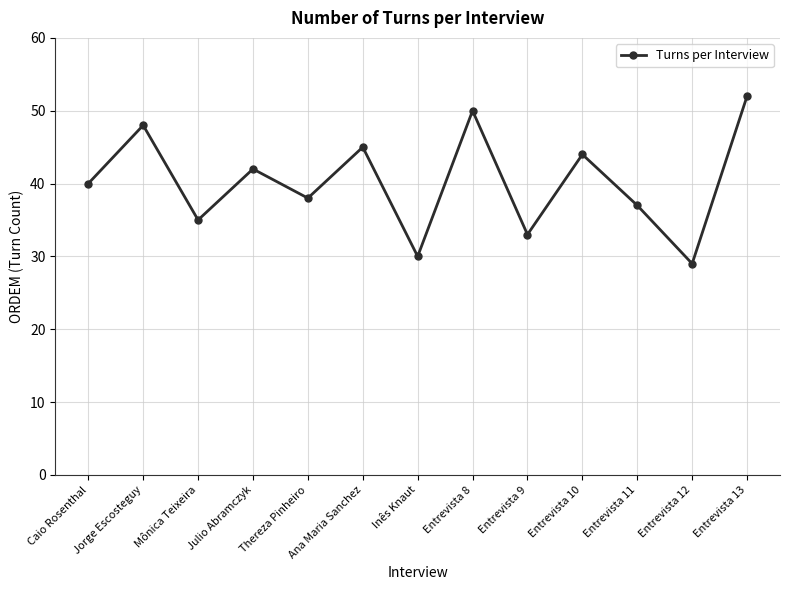

How many lines are shown in the chart?

1